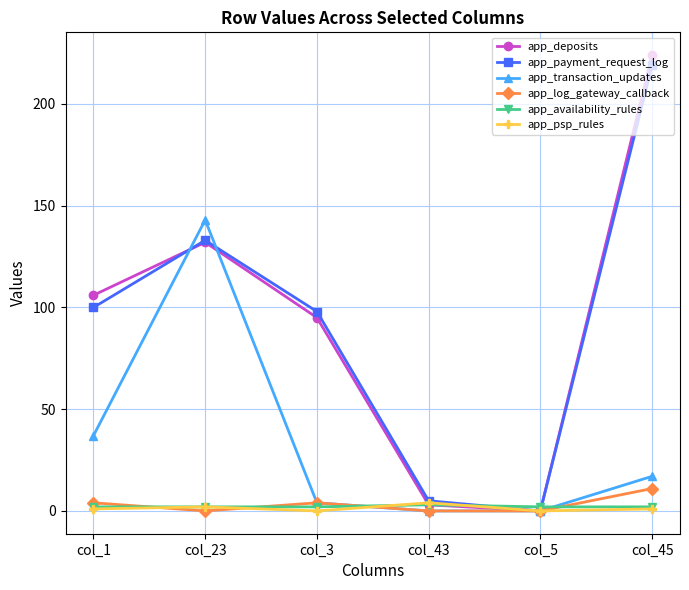

True or false: app_availability_rules has a value of 2 at col_23.

True